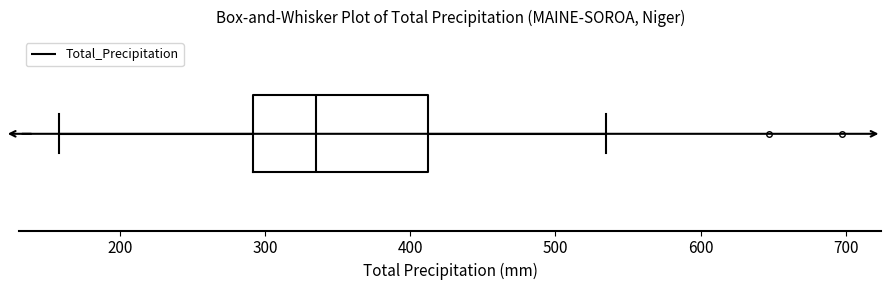

Transcribe this box plot: give where the median line is, the range the box spans, and where the two whiskers end, as read against the x-axis. The values are not printed on the chart, so give them approximately, as read against the axis.

median 330, box 290 to 410, whiskers 160 to 540